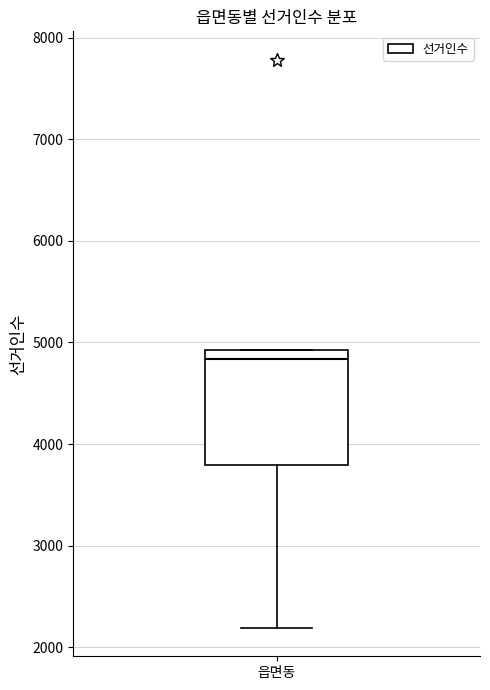

Transcribe this box plot: give where the median line is, the range the box spans, and where the two whiskers end, as read against the y-axis. The values are not printed on the chart, so give them approximately, as read against the axis.

median 4800, box 3800 to 4900, whiskers 2200 to 4900